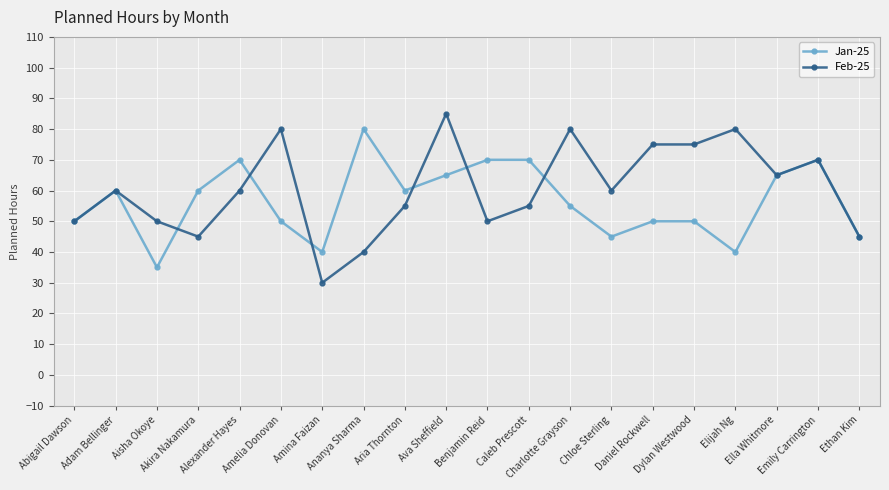

What is the difference between the second highest and second lowest values in the Feb-25 series?

40